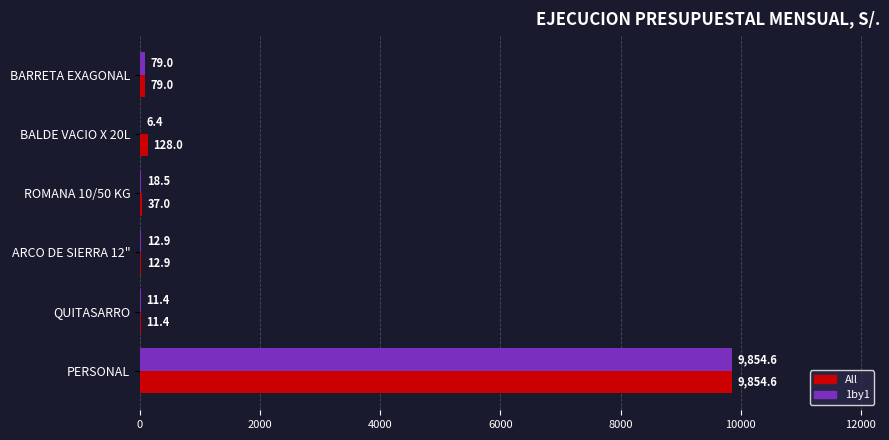

What is the sum of all All values?

10122.9